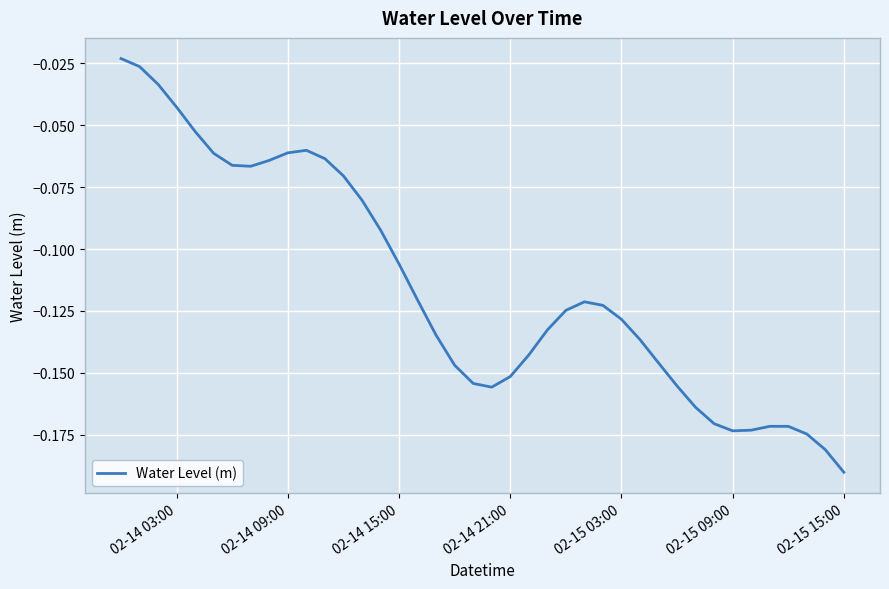

What is the minimum value shown in the chart?

-0.2